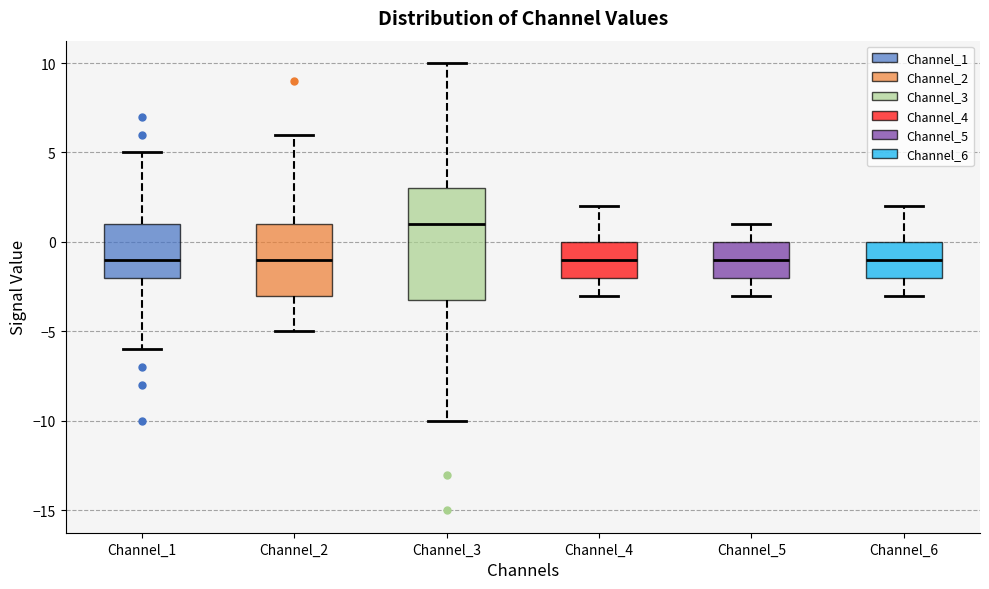

Reading left to right, transcribe this box plot: for each box, give where its median line is, the range the box spans, and where its two whiskers end, as read against the y-axis. The values are not printed on the chart, so give them approximately, as read against the axis.

Channel_1: median -1, box -2 to 1, whiskers -6 to 5
Channel_2: median -1, box -3 to 1, whiskers -5 to 6
Channel_3: median 1, box -3 to 3, whiskers -10 to 10
Channel_4: median -1, box -2 to 0, whiskers -3 to 2
Channel_5: median -1, box -2 to 0, whiskers -3 to 1
Channel_6: median -1, box -2 to 0, whiskers -3 to 2